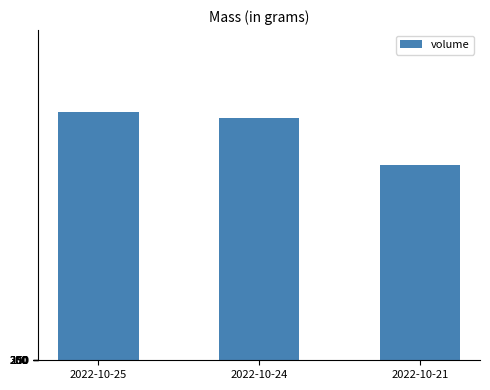

What is the greatest value displayed?

150146